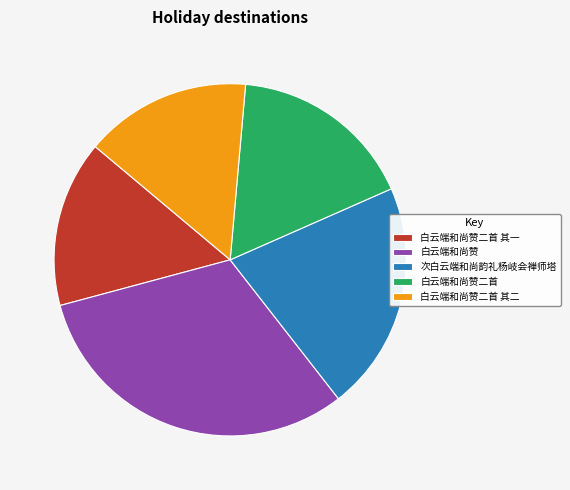

Is the sum of 次白云端和尚韵礼杨岐会禅师塔 and 白云端和尚赞二首 其二 greater than half?

No